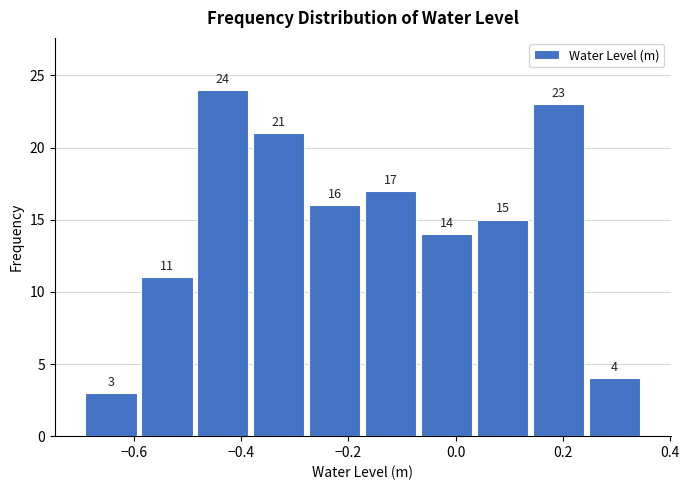

Over which range of the x-axis is the bar tallest?

-0.48 to -0.38